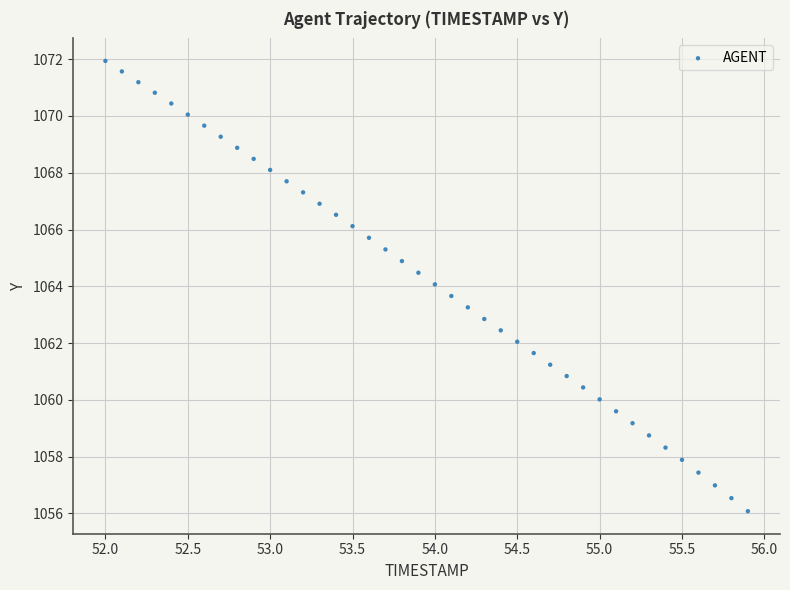

What is the range of Y values (max minus min)?

15.9